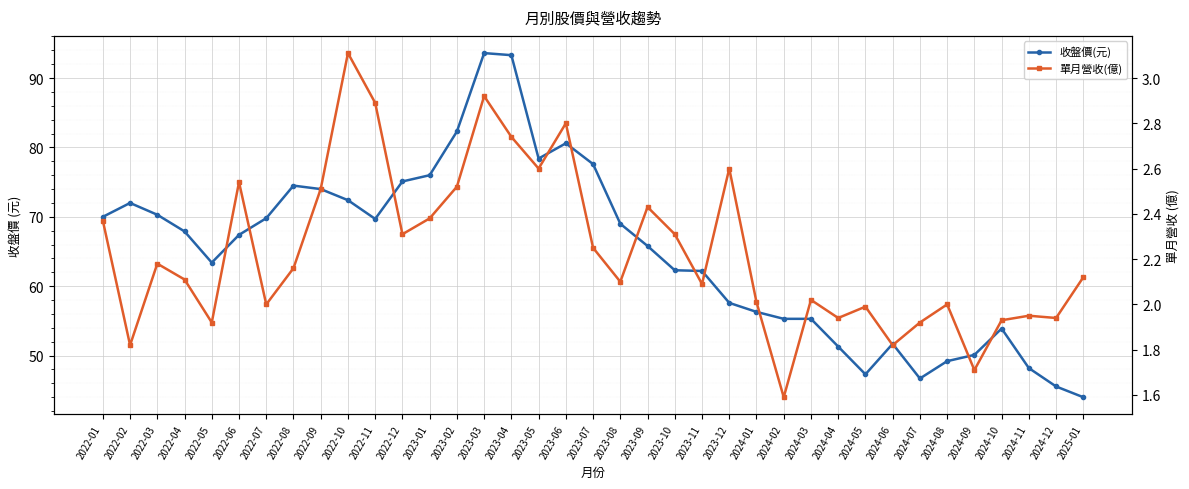

What is the sum of all 單月營收(億) values?

82.6